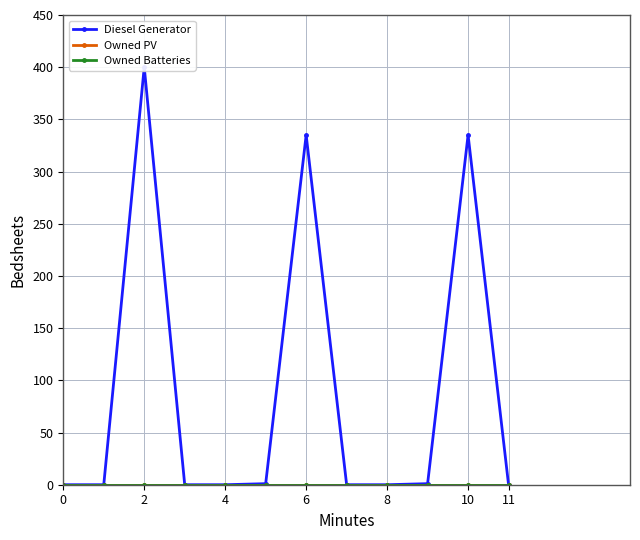

Between 2 and 6, which is larger?

2